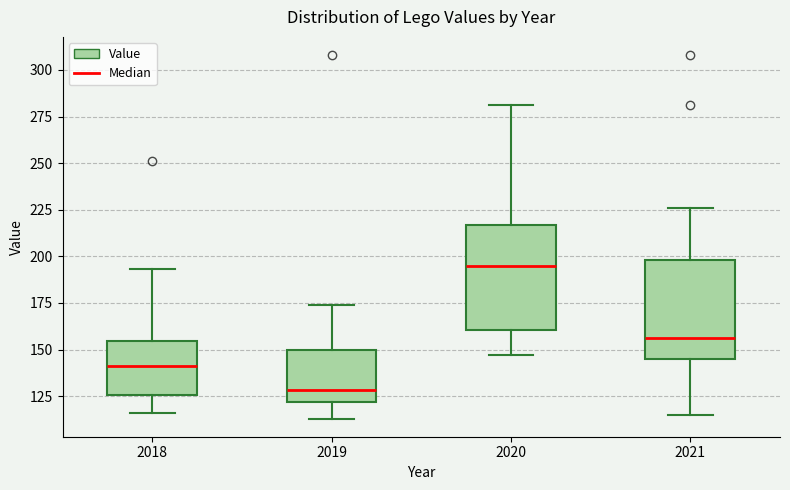

Reading left to right, transcribe this box plot: for each box, give where its median line is, the range the box spans, and where its two whiskers end, as read against the y-axis. The values are not printed on the chart, so give them approximately, as read against the axis.

2018: median 140, box 125 to 155, whiskers 115 to 195
2019: median 130, box 120 to 150, whiskers 115 to 175
2020: median 195, box 160 to 215, whiskers 145 to 280
2021: median 155, box 145 to 200, whiskers 115 to 225